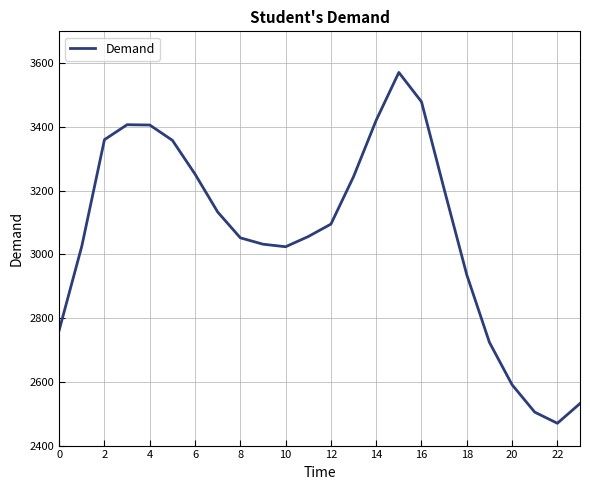

What is the difference between the maximum and minimum values?

1101